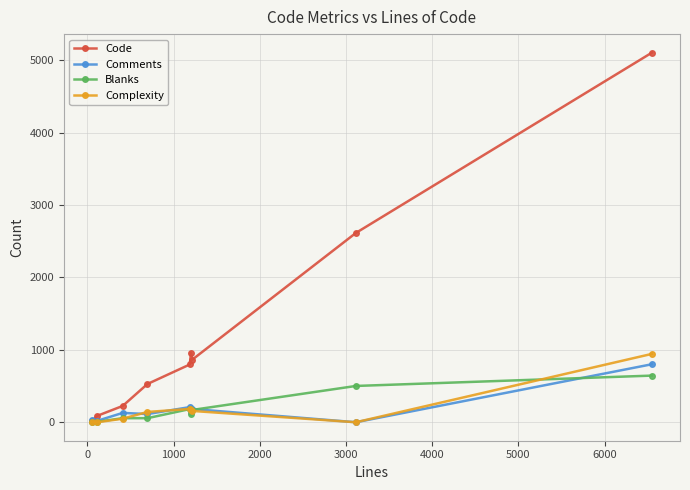

Which series has the largest total across all categories?

Code